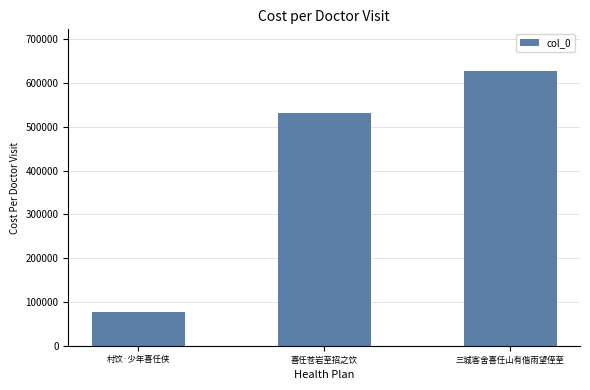

The chart shows a value of 919101 at 三城客舍喜任山有偕雨望侄至. True or false?

False